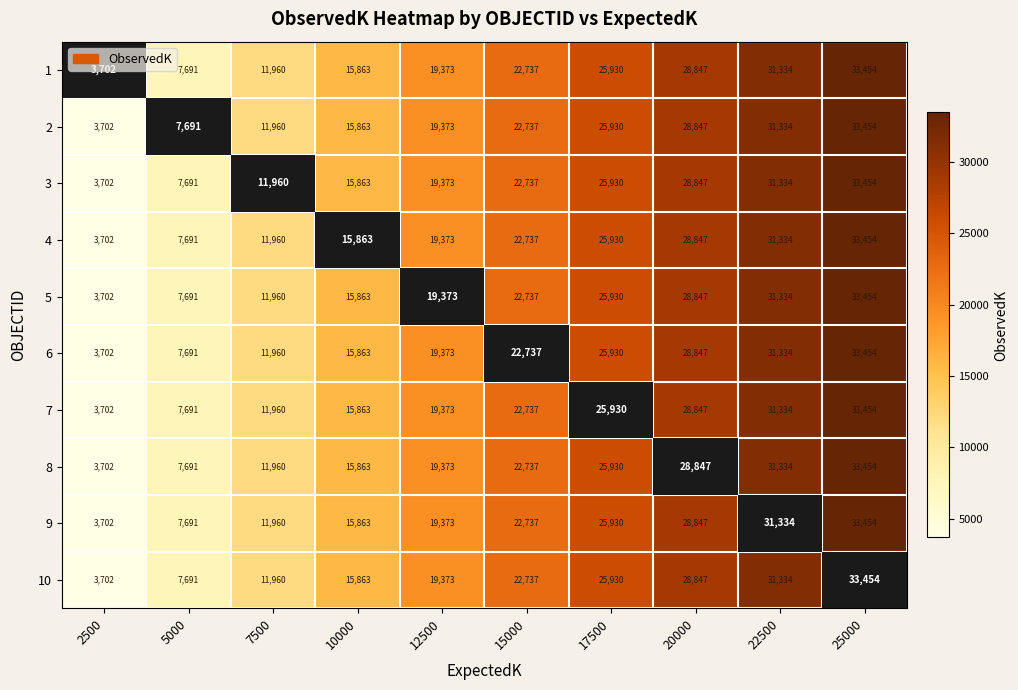

At which category is the sum across all series the highest?

25000